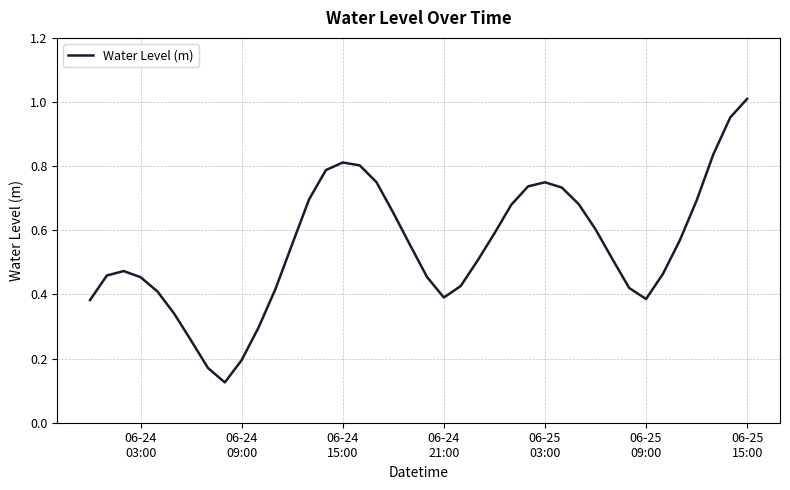

What is the average value?

0.5